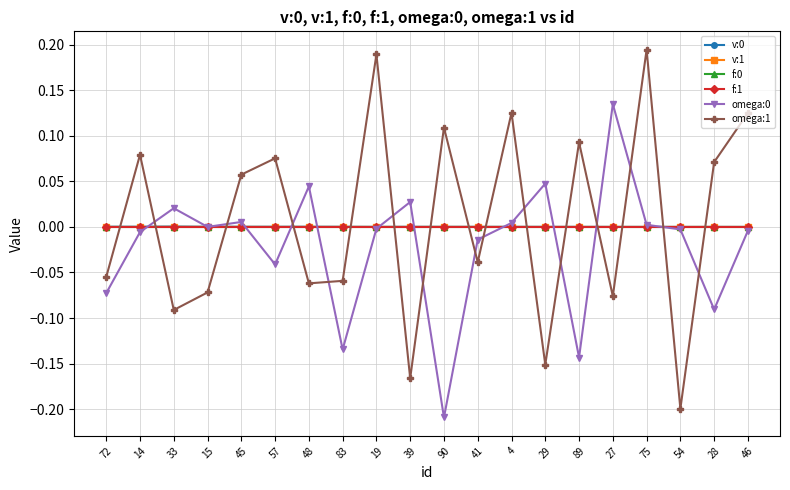

How many intersections are there between v:1 and omega:1?

15